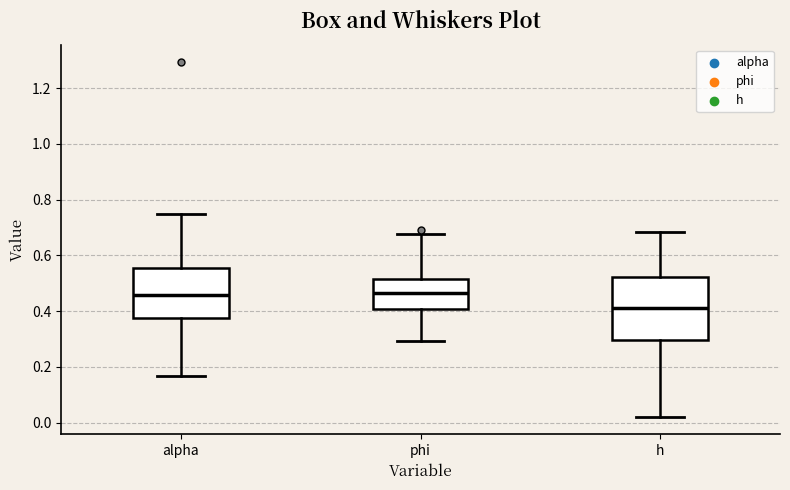

Reading left to right, transcribe this box plot: for each box, give where its median line is, the range the box spans, and where its two whiskers end, as read against the y-axis. The values are not printed on the chart, so give them approximately, as read against the axis.

alpha: median 0.46, box 0.38 to 0.56, whiskers 0.16 to 0.74
phi: median 0.46, box 0.40 to 0.52, whiskers 0.30 to 0.68
h: median 0.42, box 0.30 to 0.52, whiskers 0.02 to 0.68